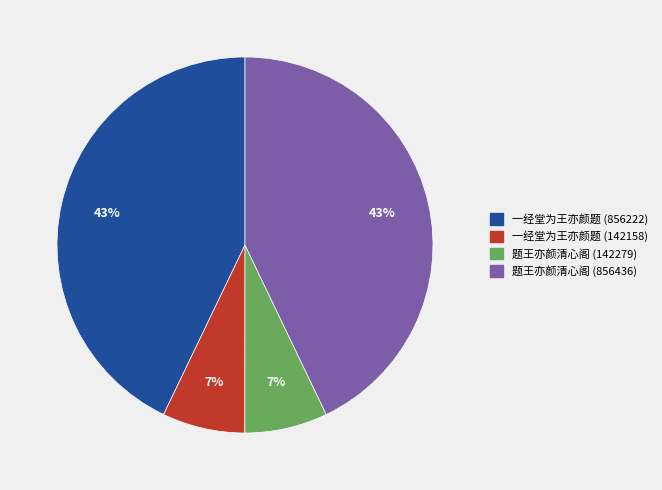

True or false: 一经堂为王亦颜题 (856222) accounts for 43% of the total.

True